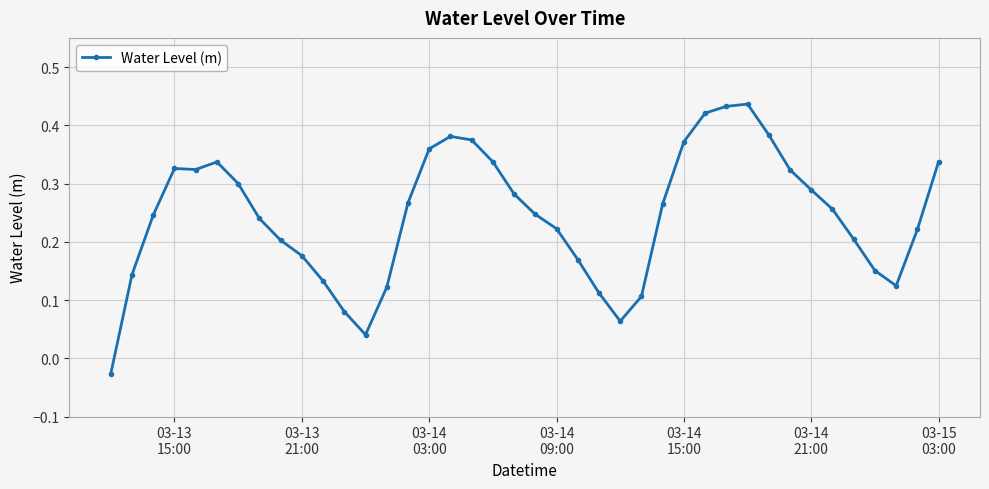

True or false: there are more than 0 points higher than both neighbors.

True